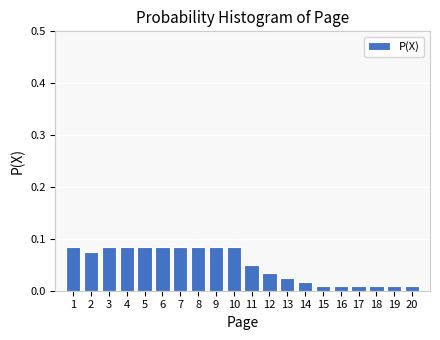

How many series are shown in this chart?

1